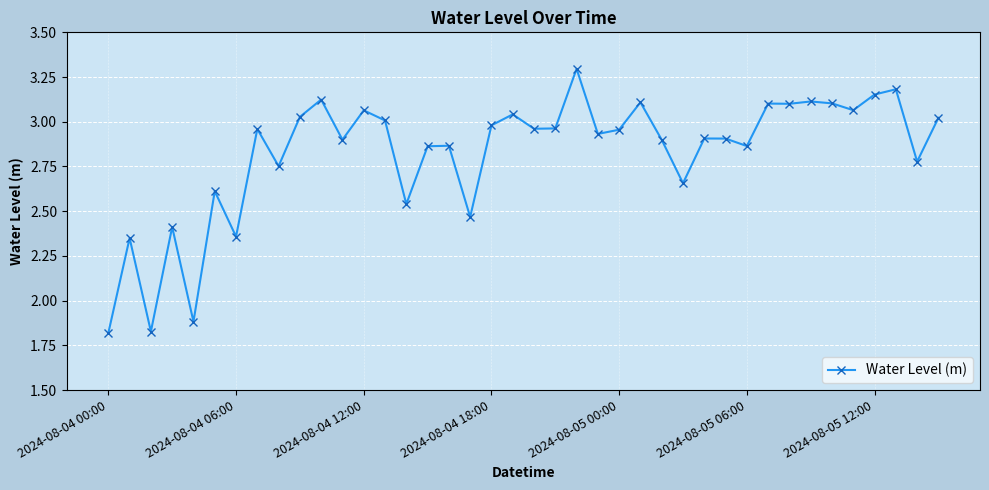

True or false: there are more than 0 points higher than both neighbors.

True